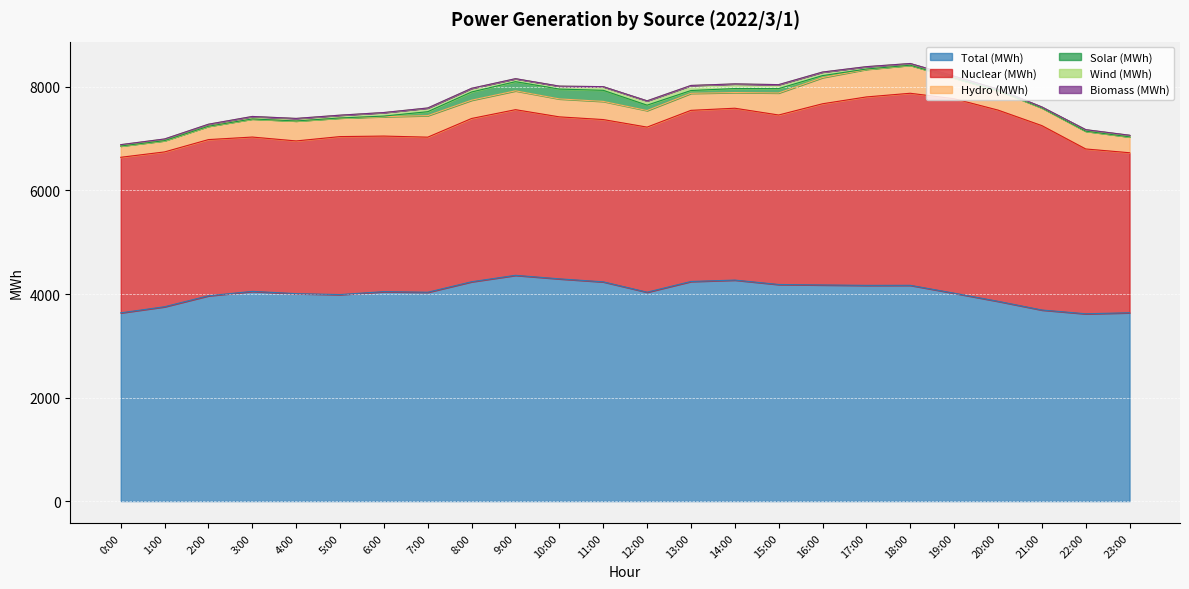

Rank the series by their maximum value, from highest to lowest.

Total (MWh), Nuclear (MWh), Hydro (MWh), Solar (MWh), Wind (MWh), Biomass (MWh)